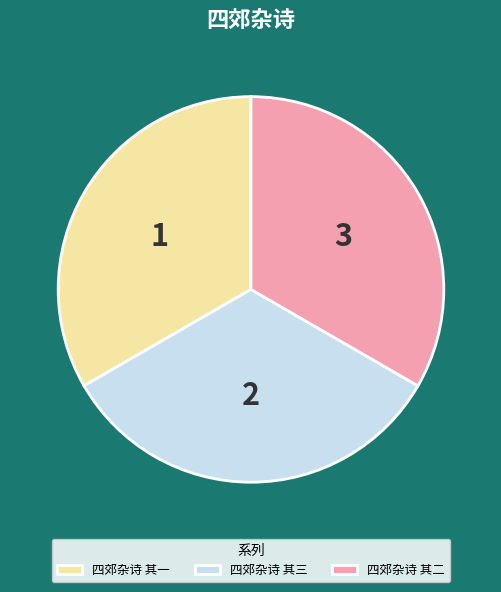

Is 四郊杂诗 其一 the majority of the pie?

No